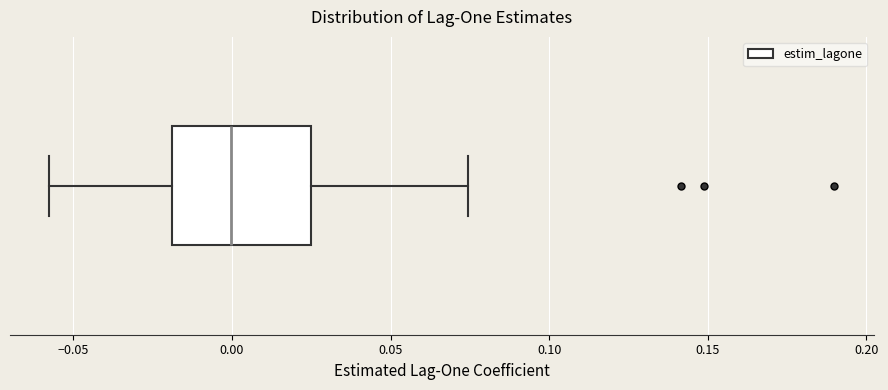

Read this box plot against the x-axis: the position of the median line, the range covered by the box, and the ends of both whiskers. The values are not printed on the chart, so give them approximately, as read against the axis.

median 0.000, box -0.020 to 0.025, whiskers -0.060 to 0.075